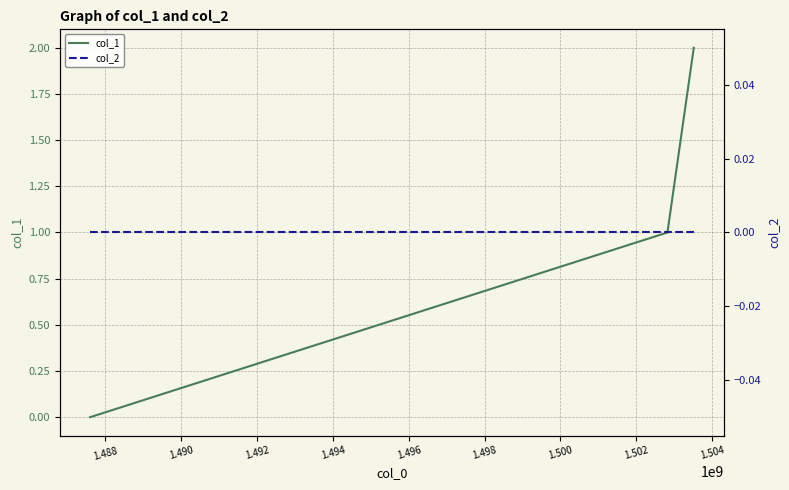

How many col_1 values are between 0 and 2?

3